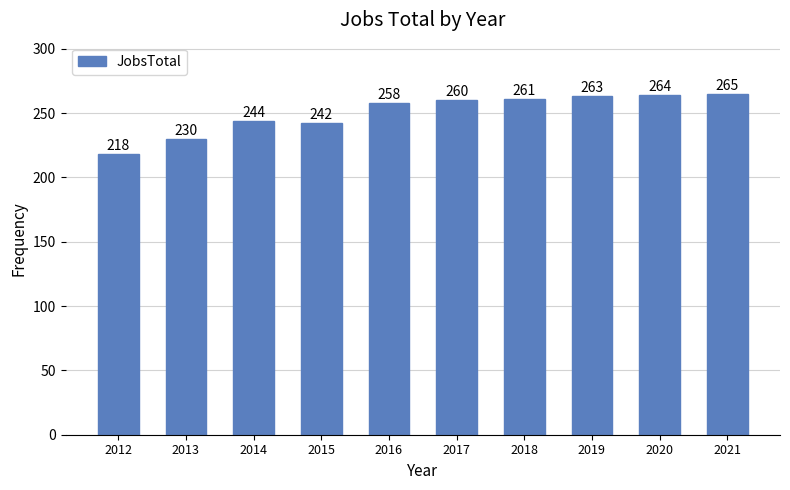

Read the value at 2020, to the nearest 10.

260